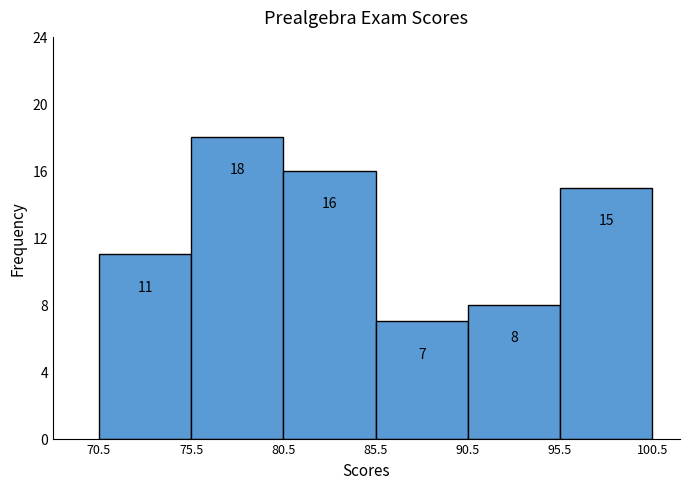

Reading left to right, transcribe this chart: for each bar, give the range it covers on the x-axis and its height.

70.5 to 75.5: 11
75.5 to 80.5: 18
80.5 to 85.5: 16
85.5 to 90.5: 7
90.5 to 95.5: 8
95.5 to 100.5: 15